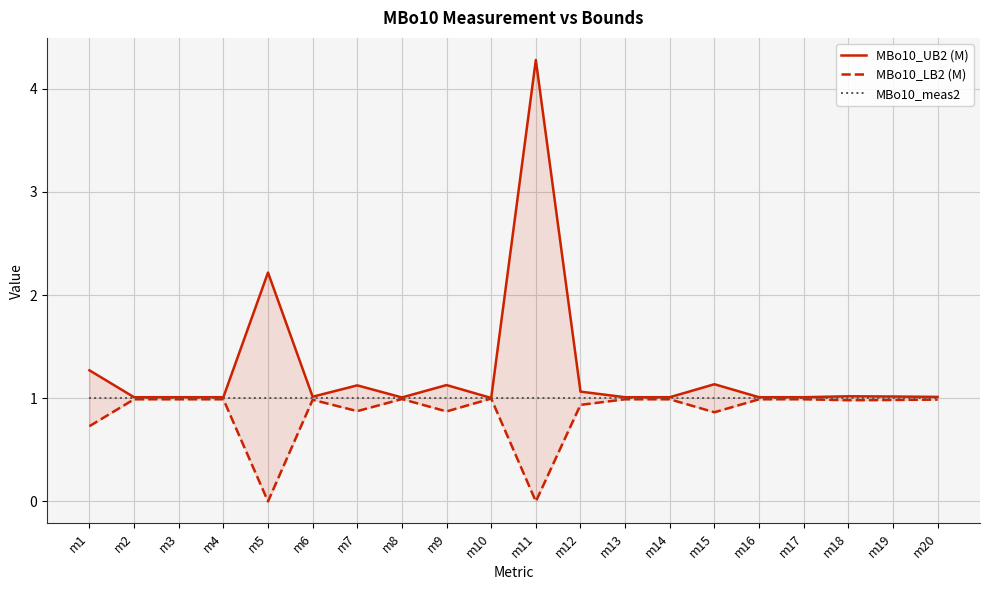

Does the chart display data point markers on the line(s)?

No